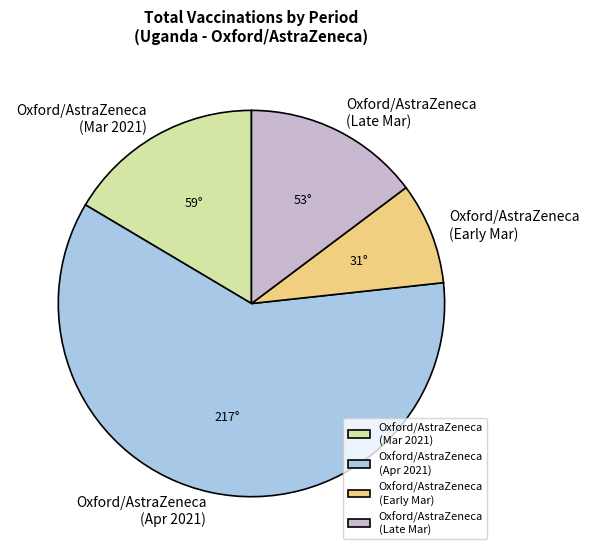

Which category has the biggest portion of the pie?

Oxford/AstraZeneca (Apr 2021)